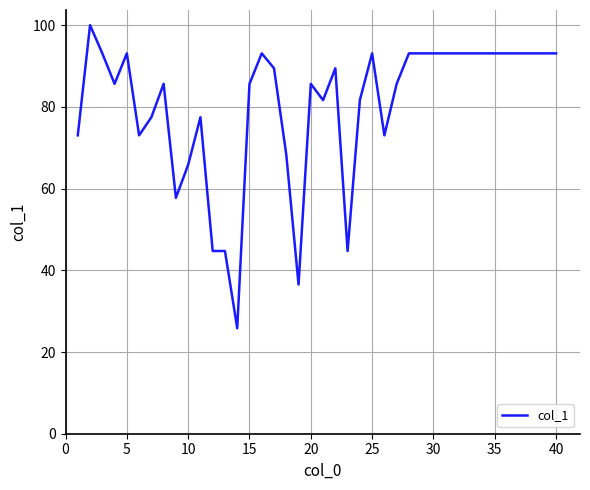

What is the difference between the maximum and minimum values?

74.2